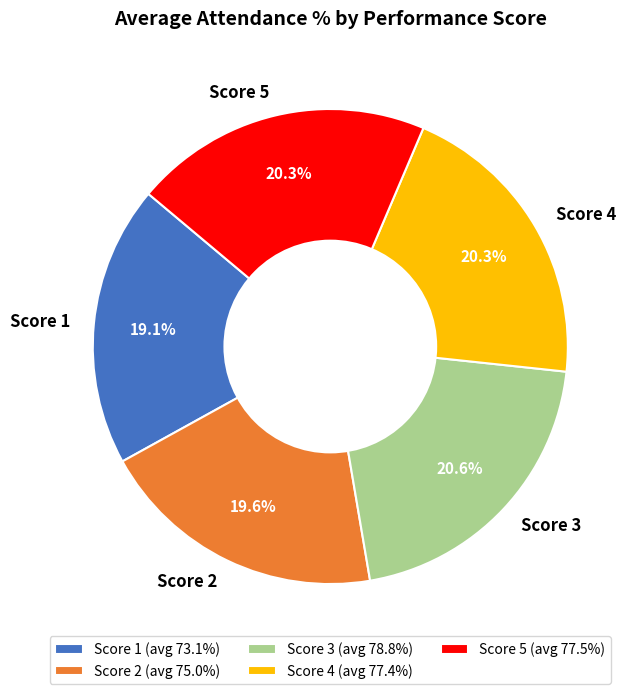

Does Score 2 represent more than half of the total?

No